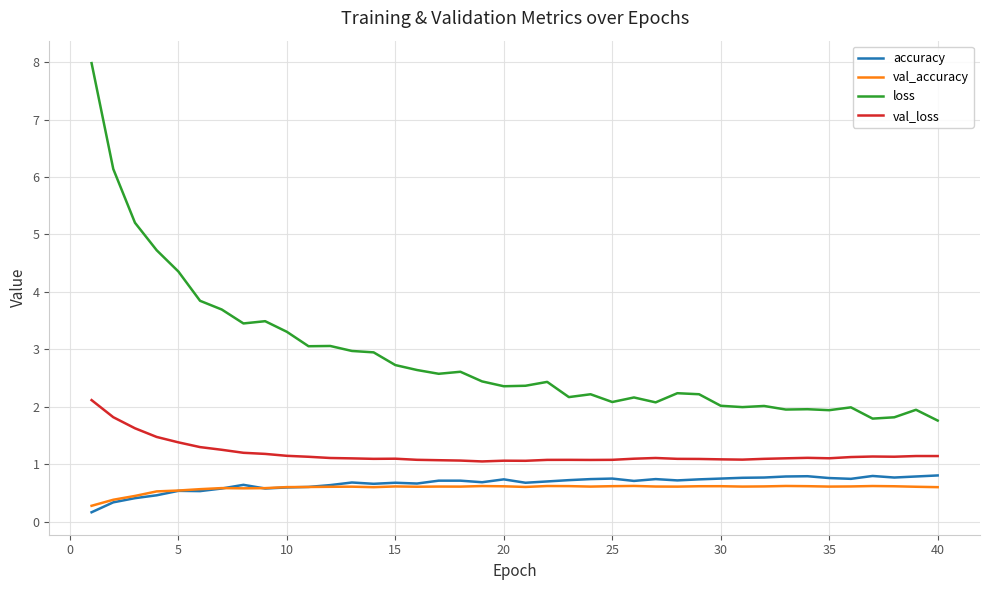

True or false: loss and accuracy intersect in this chart.

False